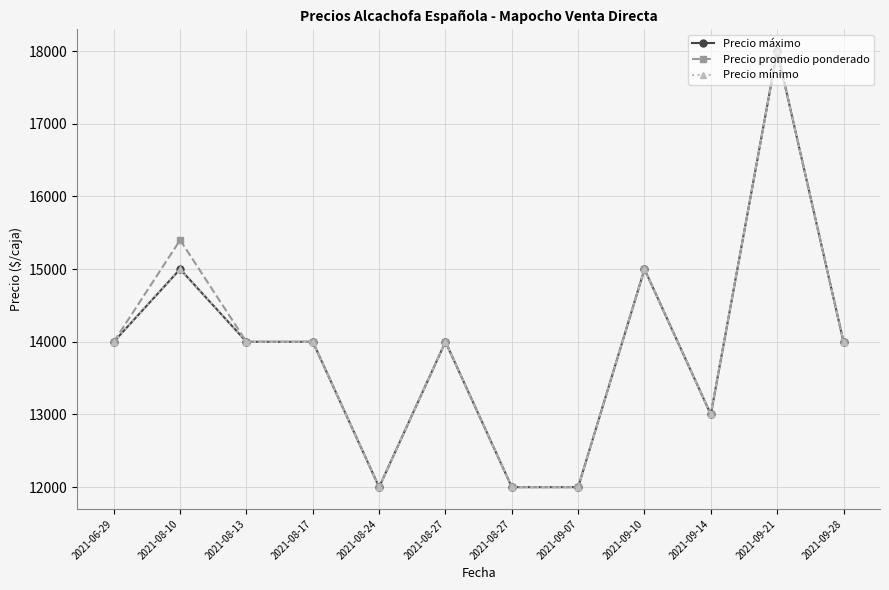

What is the total value across all series at 2021-08-27?

42000